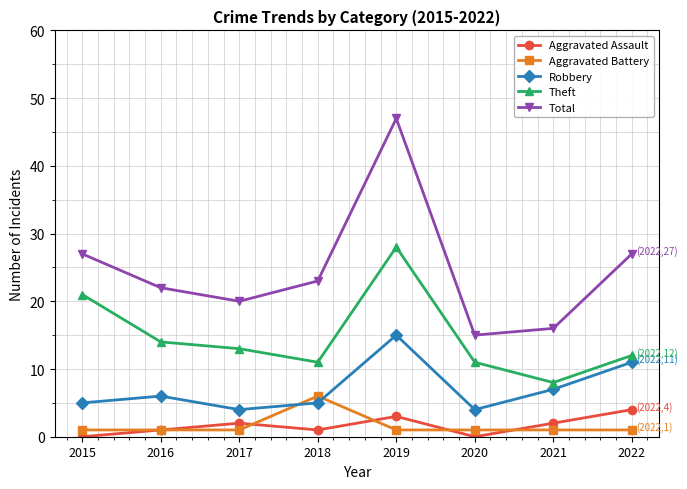

True or false: Robbery has more than 1 interior local peaks.

True